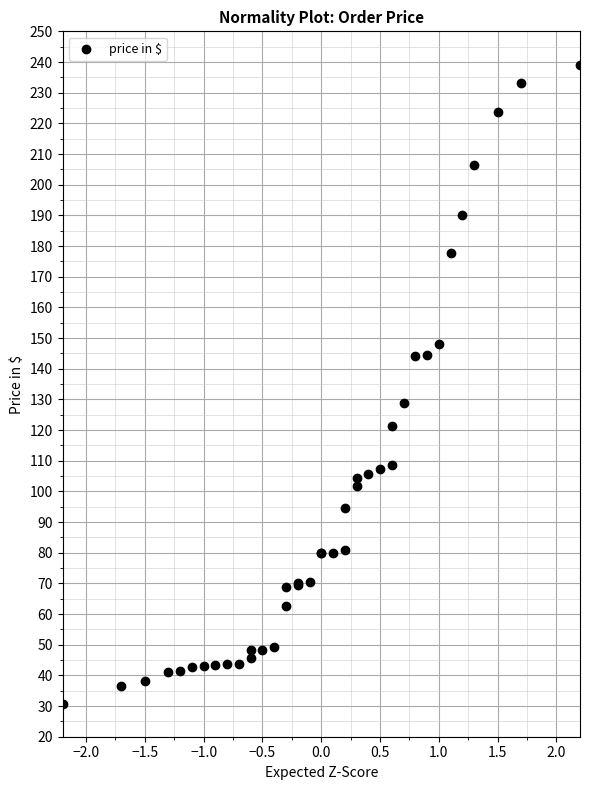

What Y value in the scatter plot is closest to 134?

128.8